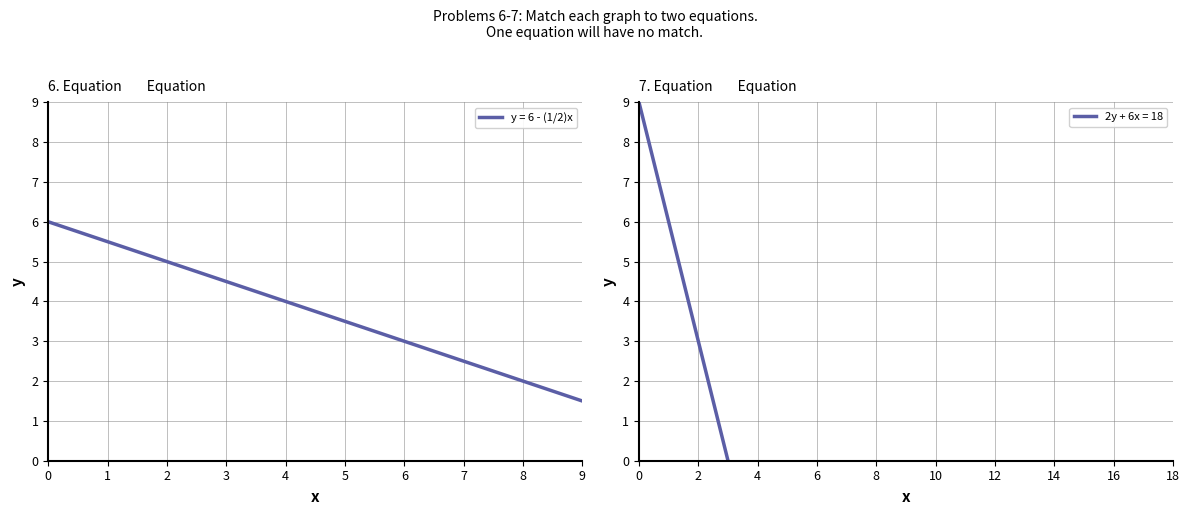

Does the chart display data point markers on the line(s)?

No